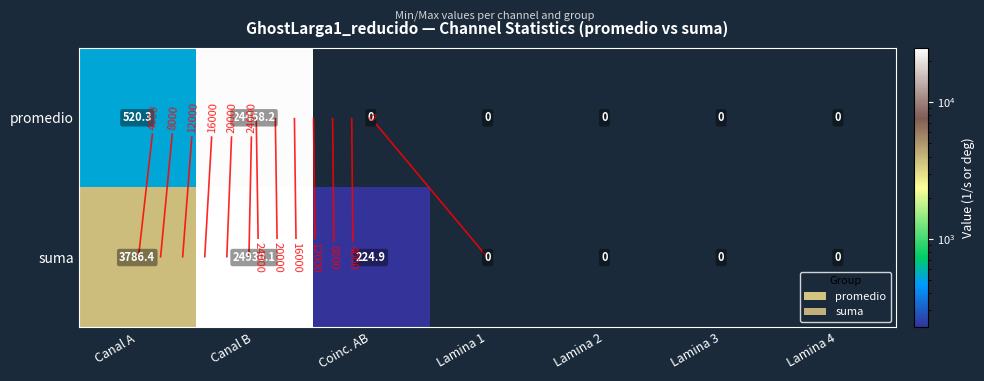

What is the difference between the second highest and minimum values in the promedio series?

520.3